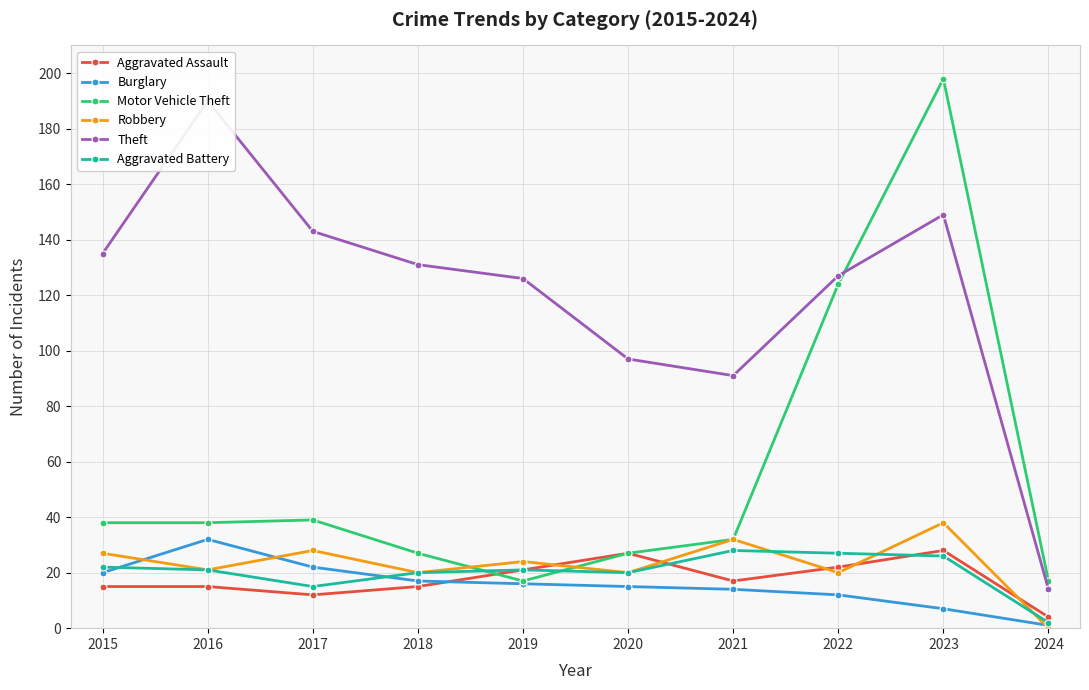

What is the sum of the Aggravated Battery values at 2024 and 2019?

23